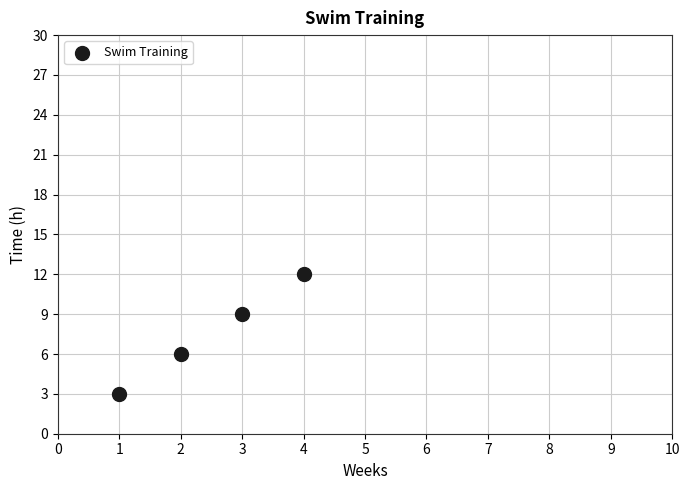

What is the average Y value?

8